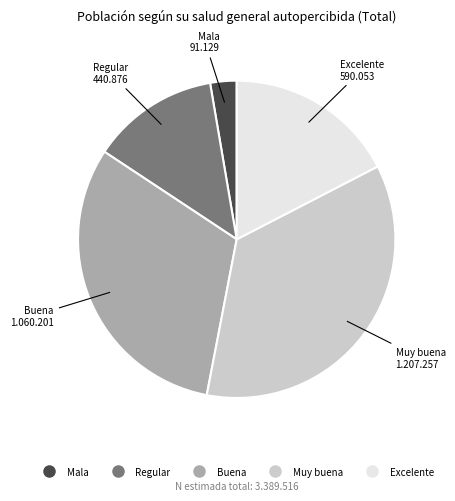

Is the sum of Buena and Excelente greater than half?

No